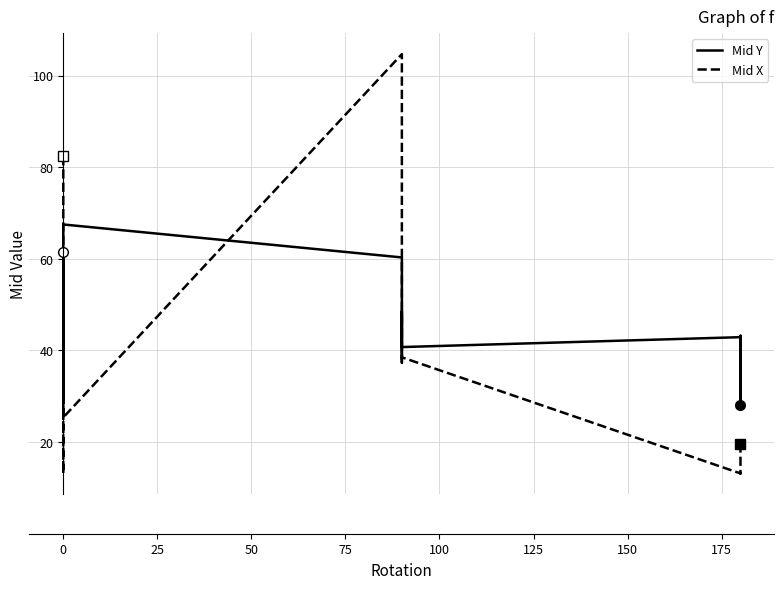

How many intersections are there between Mid Y and Mid X?

5